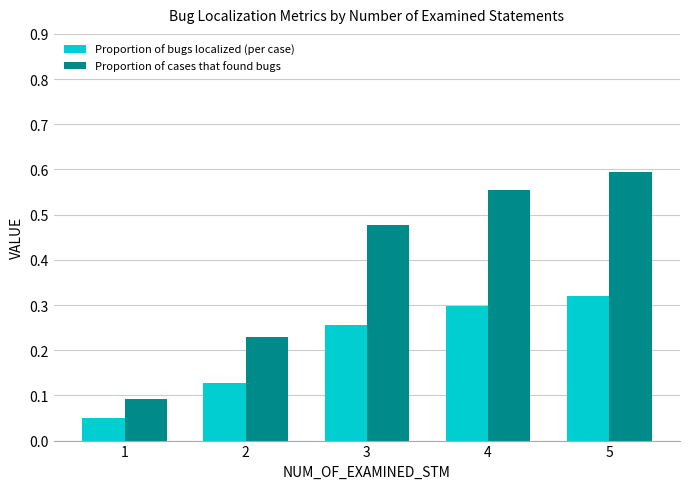

What is the sum of the Proportion of bugs localized (per case) values at 2 and 4?

0.4